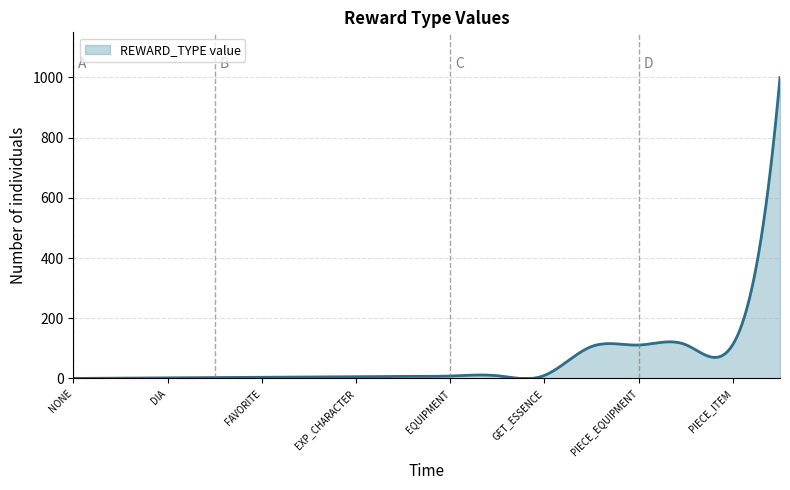

What is the difference between the maximum and minimum values?

1000.0